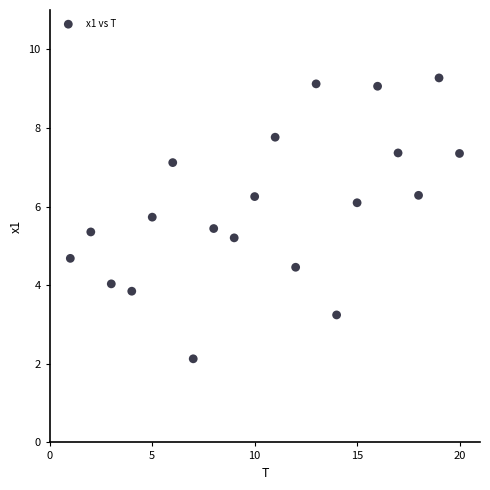

What Y value in the scatter plot is closest to 5?

5.2